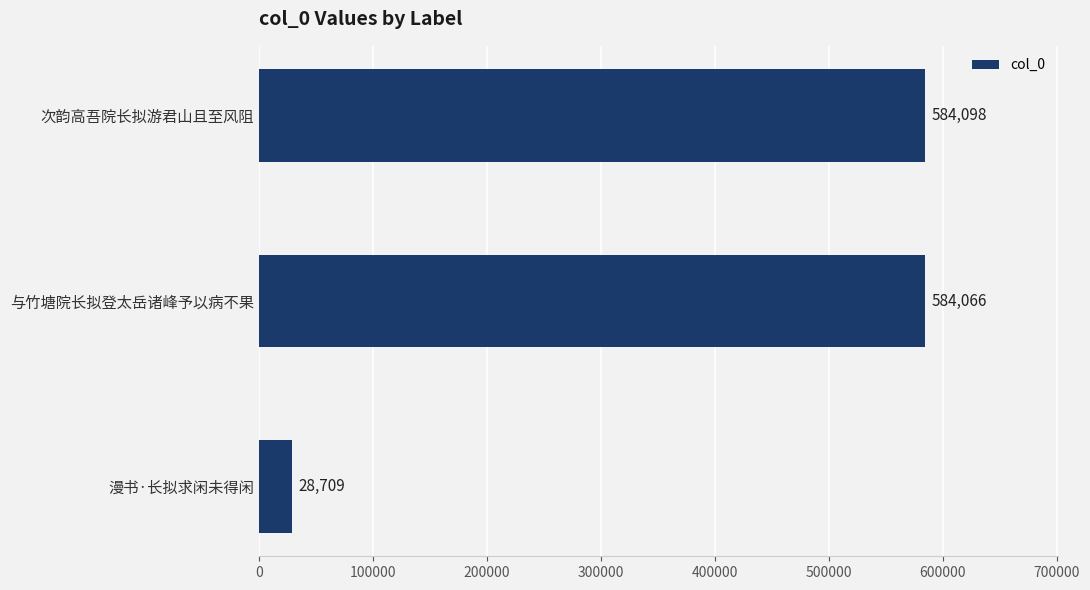

What is the value of the 1st bar from the top?

584098